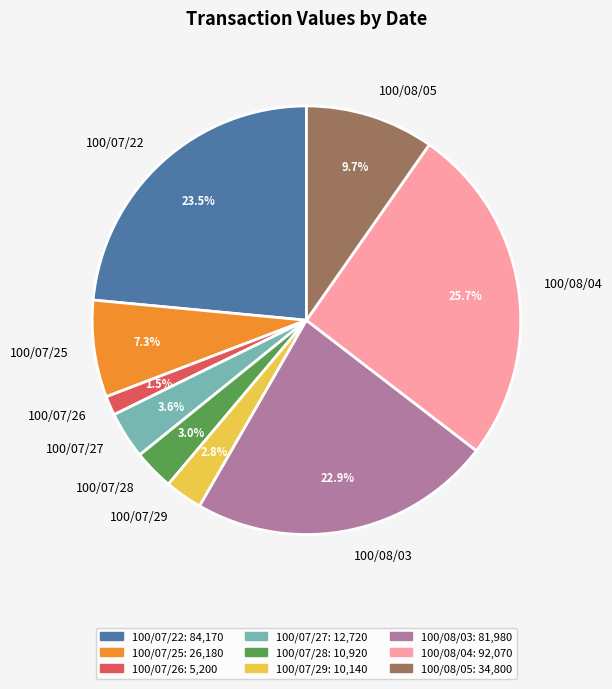

Is it true that 100/07/25 is 1% of the pie?

False